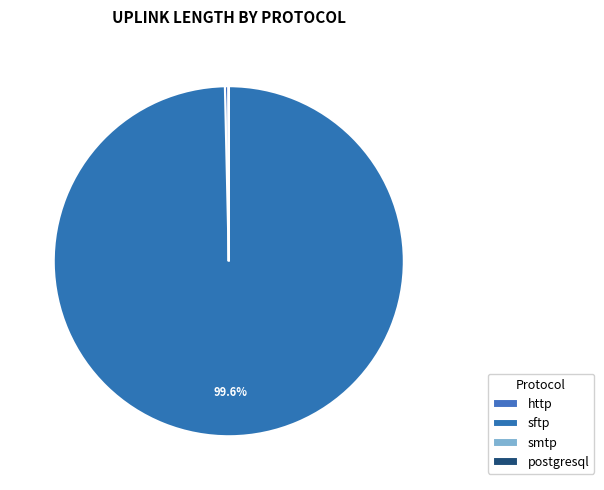

Which slice is the largest?

sftp